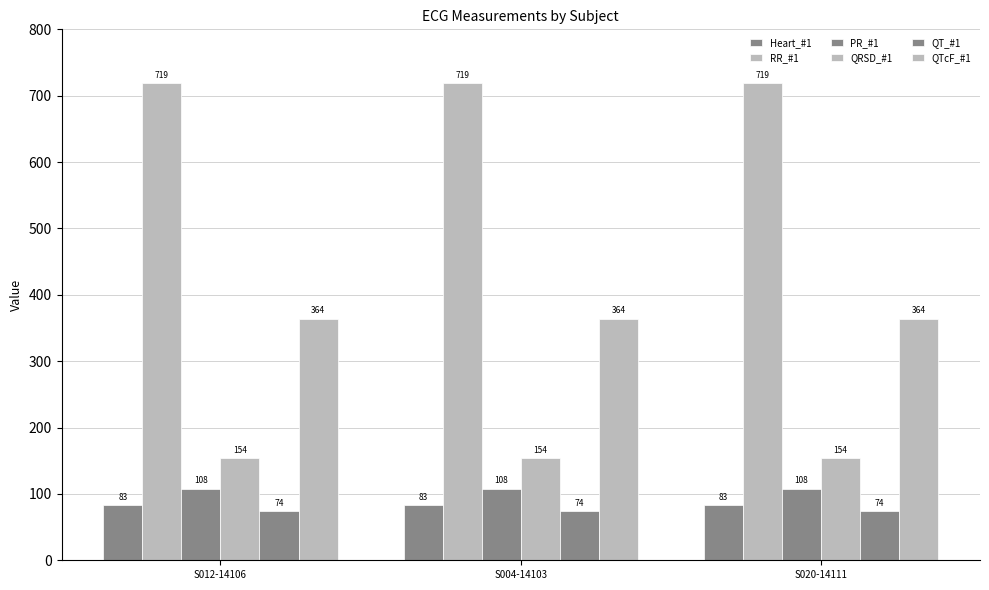

Does the chart contain any negative values?

No